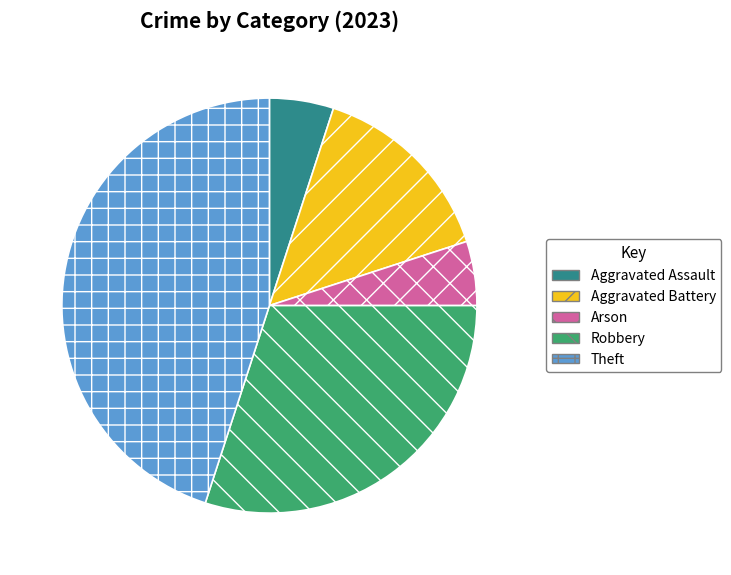

Is Arson the majority of the pie?

No